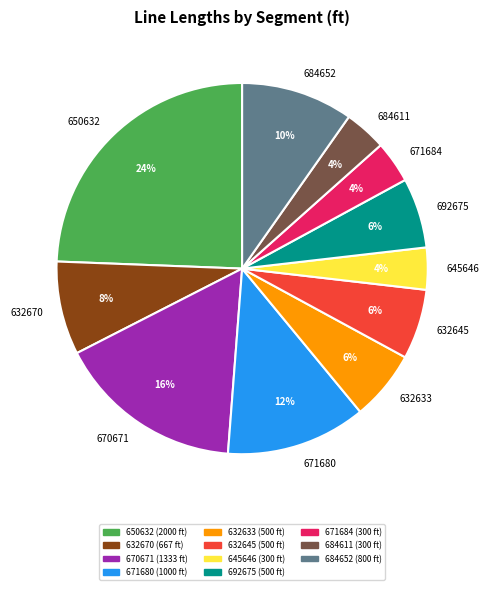

To the nearest percent, what is the average slice percentage?

9%